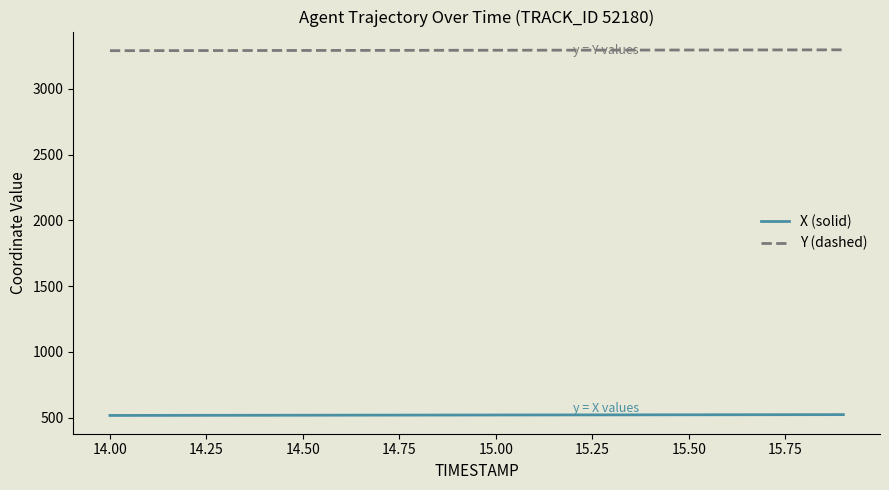

Which series has the largest total across all categories?

Y (dashed)